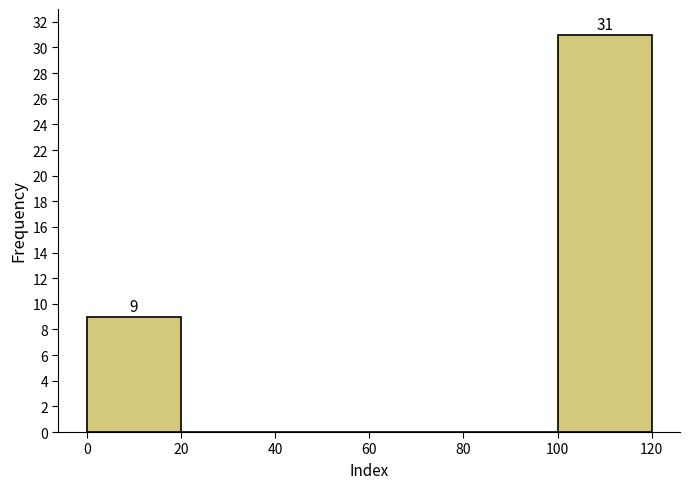

Which range on the x-axis has the tallest bar?

100 to 120